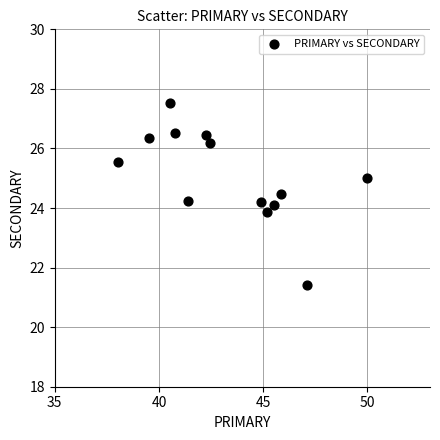

What is the range of Y values (max minus min)?

6.1